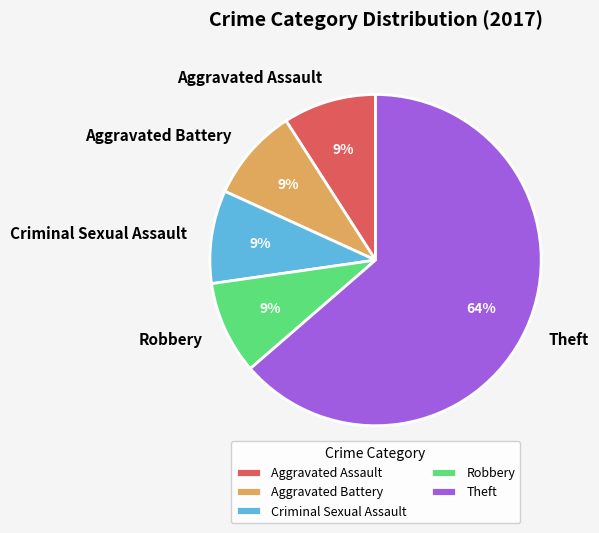

To the nearest percent, what is the difference between the largest and smallest slice percentages?

55%